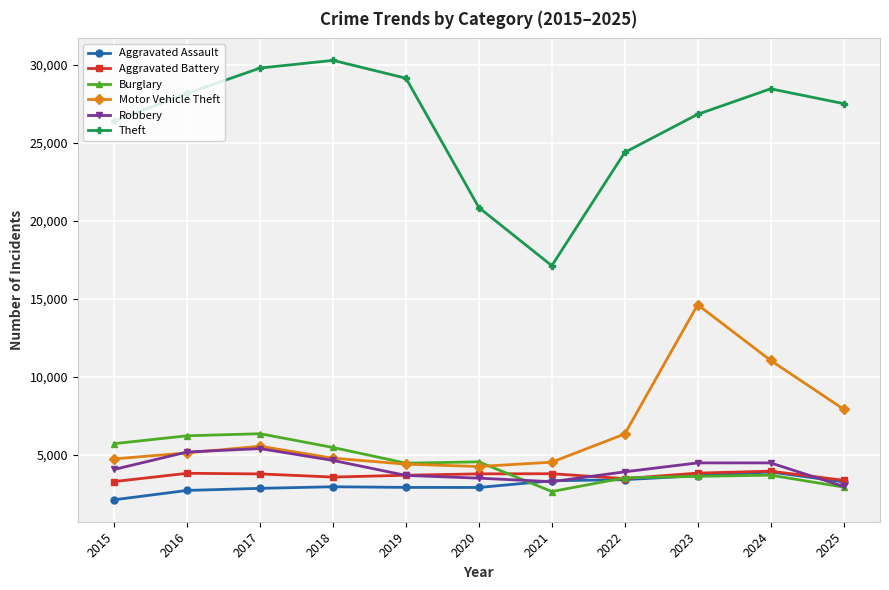

At which label does Theft first exceed 27509?

2016